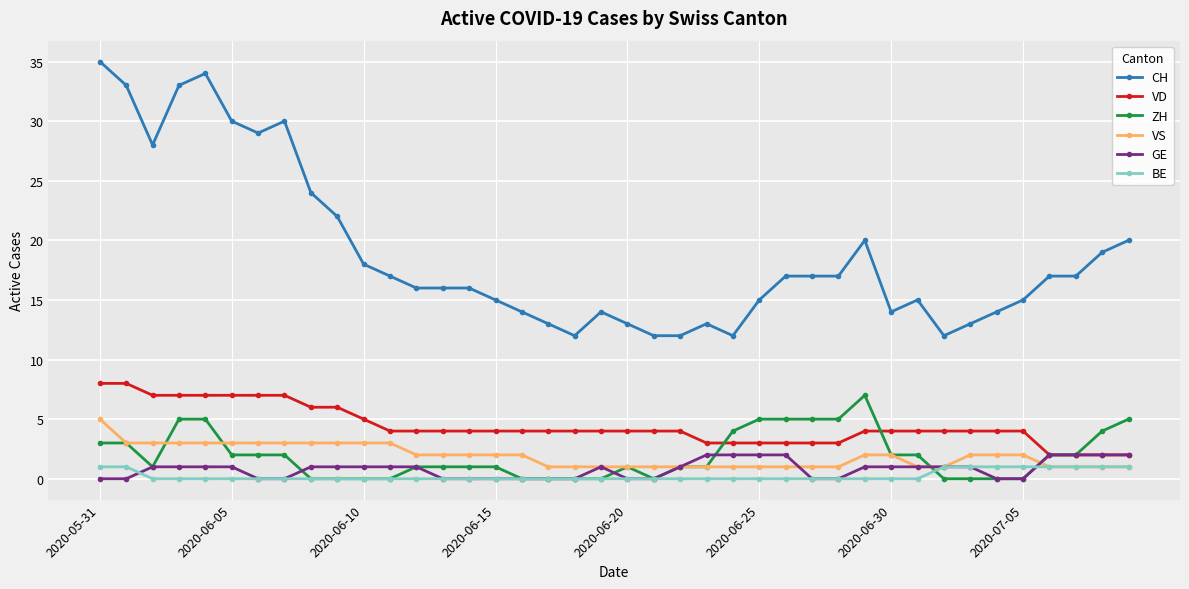

True or false: VD and VS intersect in this chart.

False